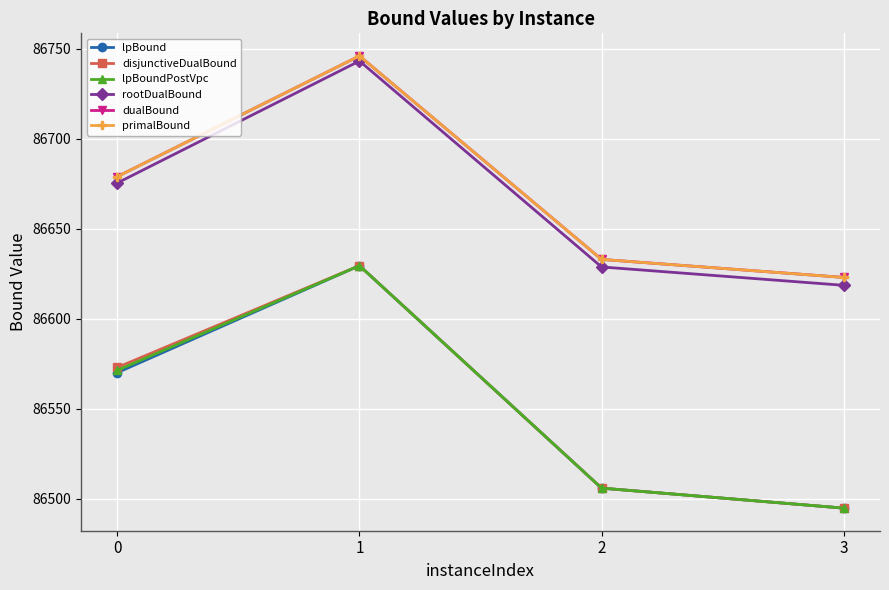

What is the difference between the maximum and minimum values in the lpBound series?

134.6